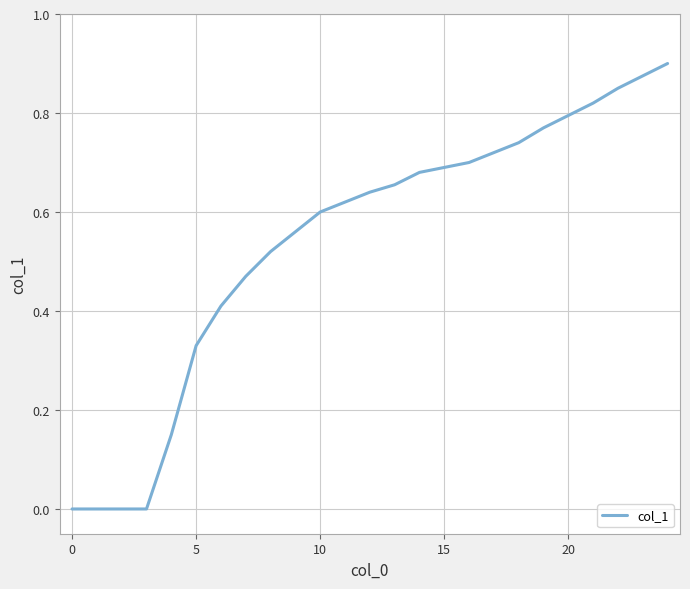

What is the greatest value displayed?

0.9